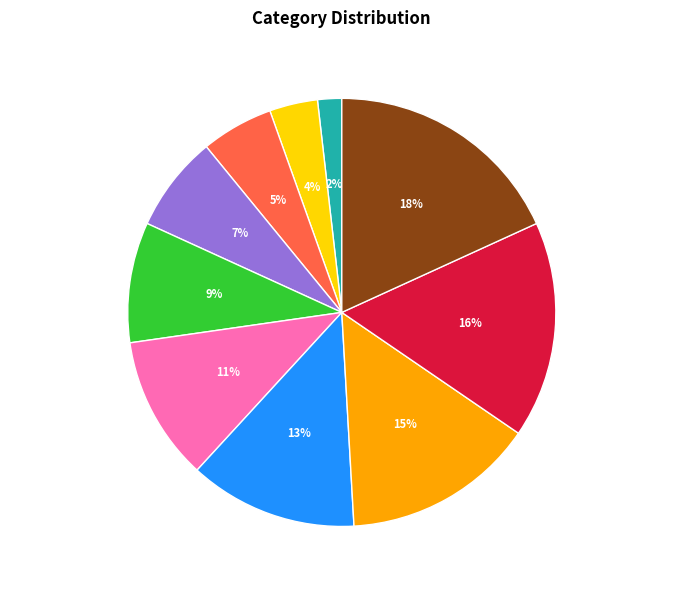

The Clothing slice represents 13% of the pie. True or false?

False